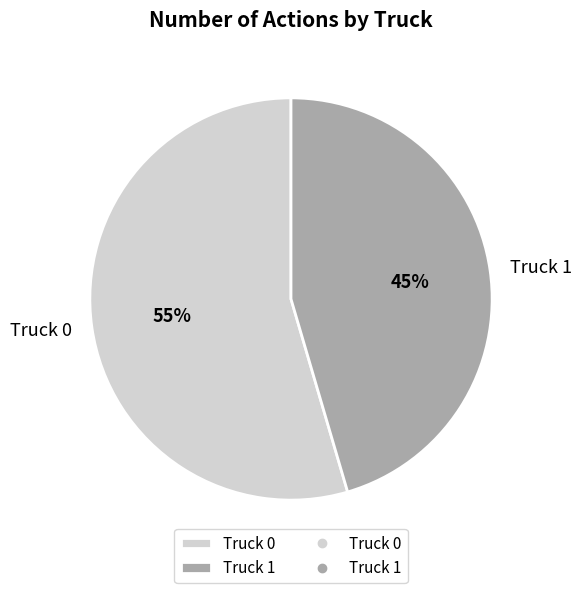

Which category has the biggest portion of the pie?

Truck 0